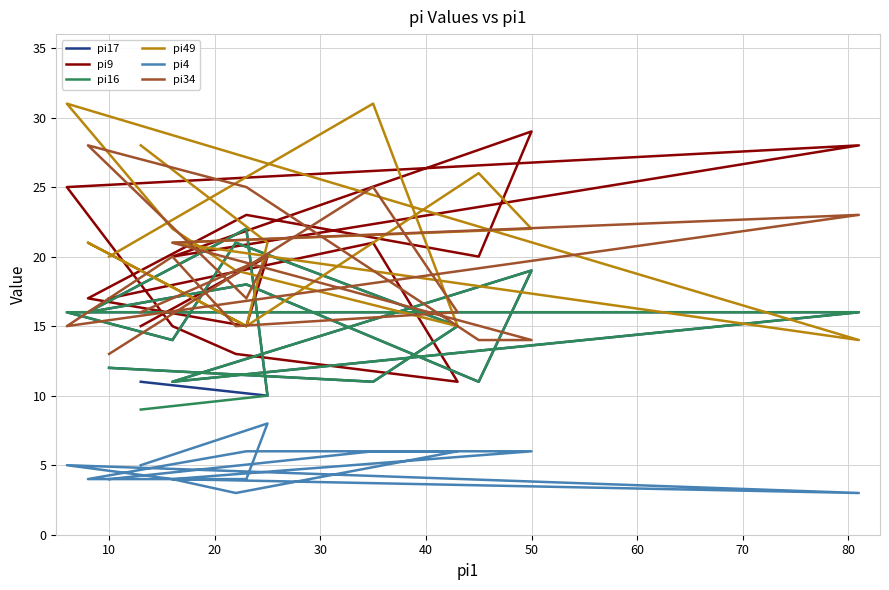

True or false: pi17 and pi16 intersect in this chart.

False